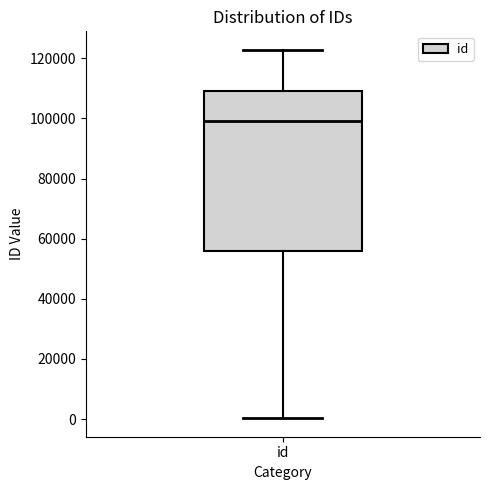

Read this box plot against the y-axis: the position of the median line, the range covered by the box, and the ends of both whiskers. The values are not printed on the chart, so give them approximately, as read against the axis.

median 98000, box 56000 to 110000, whiskers 0 to 122000